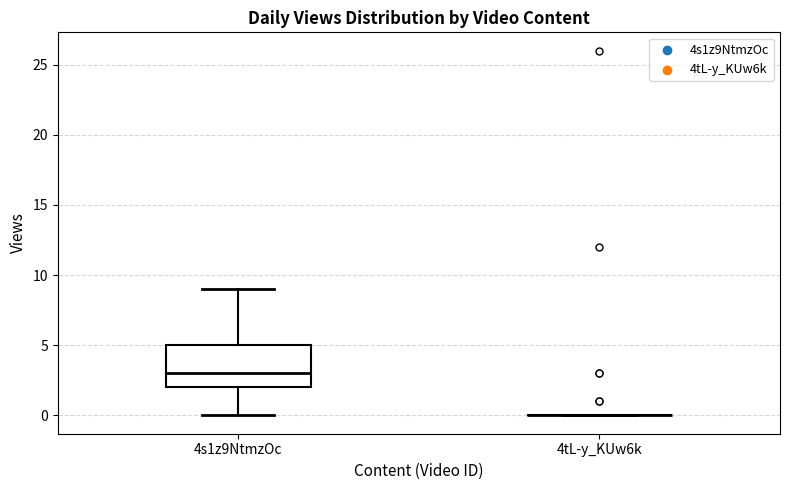

Which box is the tallest, from its lower edge to its upper edge?

4s1z9NtmzOc